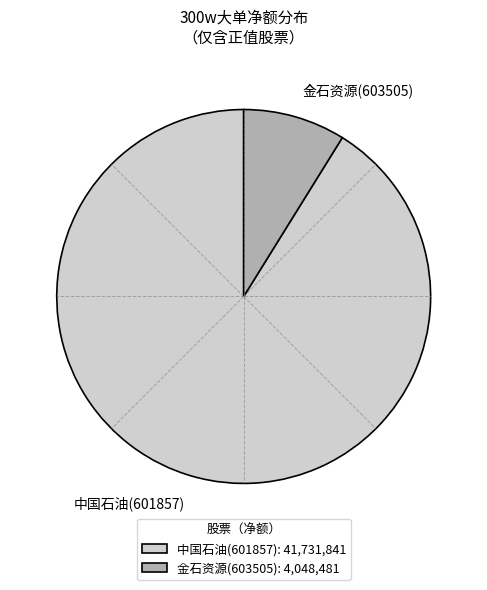

What is the largest slice in the pie chart?

中国石油(601857)